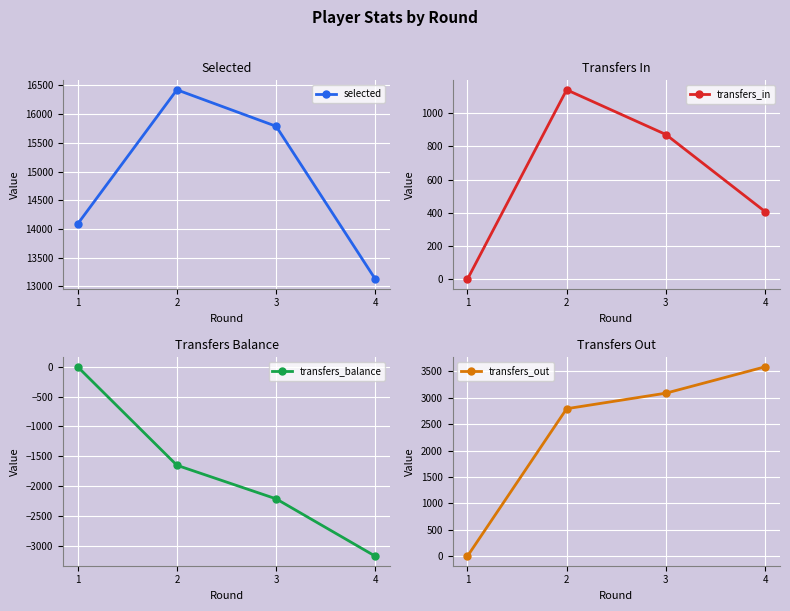

At which category is the sum across all series the highest?

2